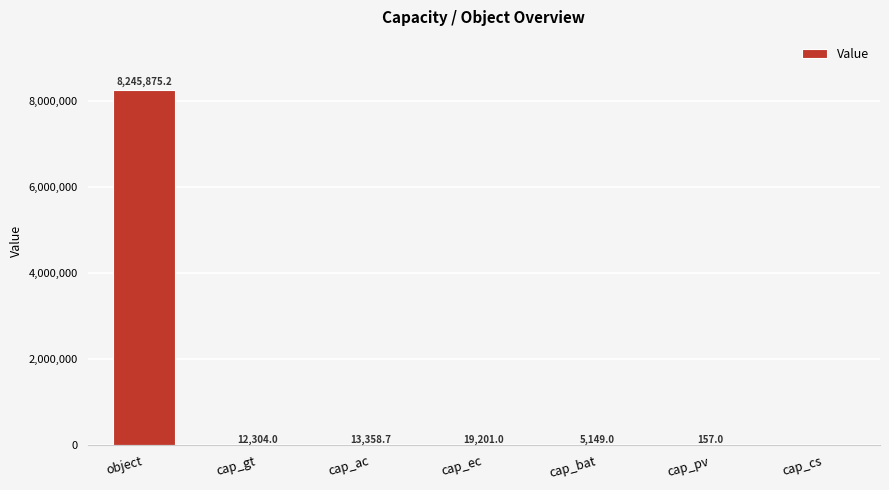

The value at cap_bat is 5149.0. True or false?

True